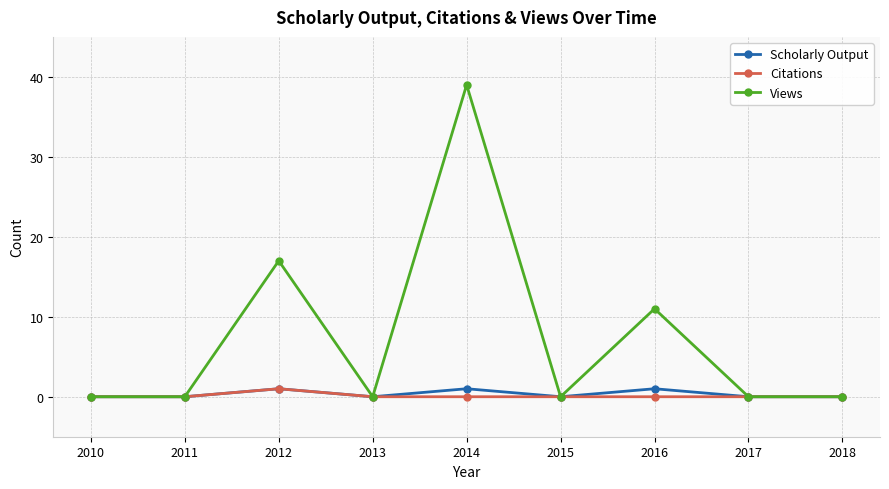

Which series has the largest range (max minus min)?

Views